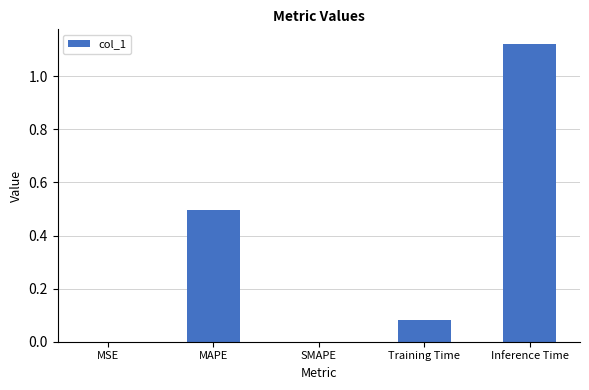

The chart shows a value of 0.5 at MAPE. True or false?

True